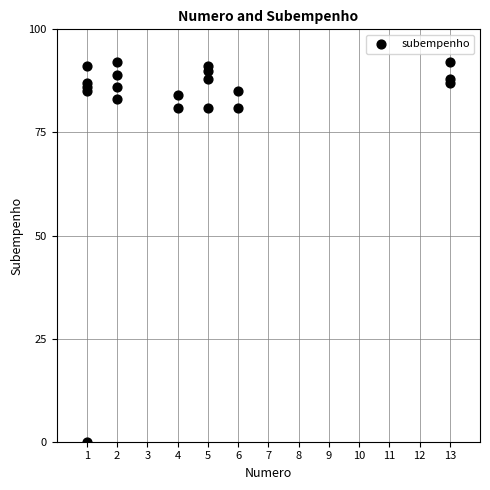

What is the range of X values (max minus min)?

12